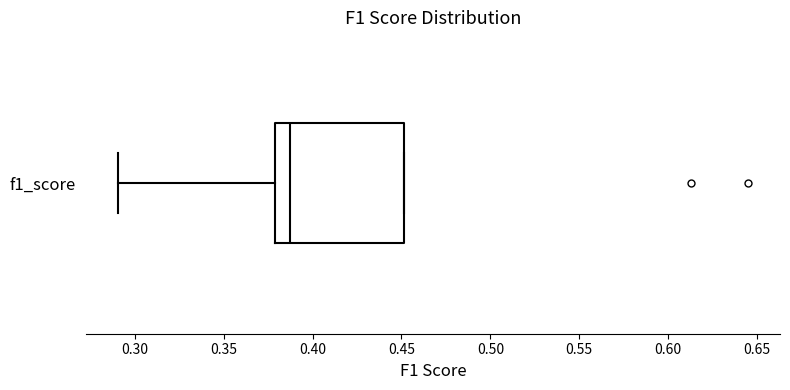

Transcribe this box plot: give where the median line is, the range the box spans, and where the two whiskers end, as read against the x-axis. The values are not printed on the chart, so give them approximately, as read against the axis.

median 0.385, box 0.380 to 0.450, whiskers 0.290 to 0.450